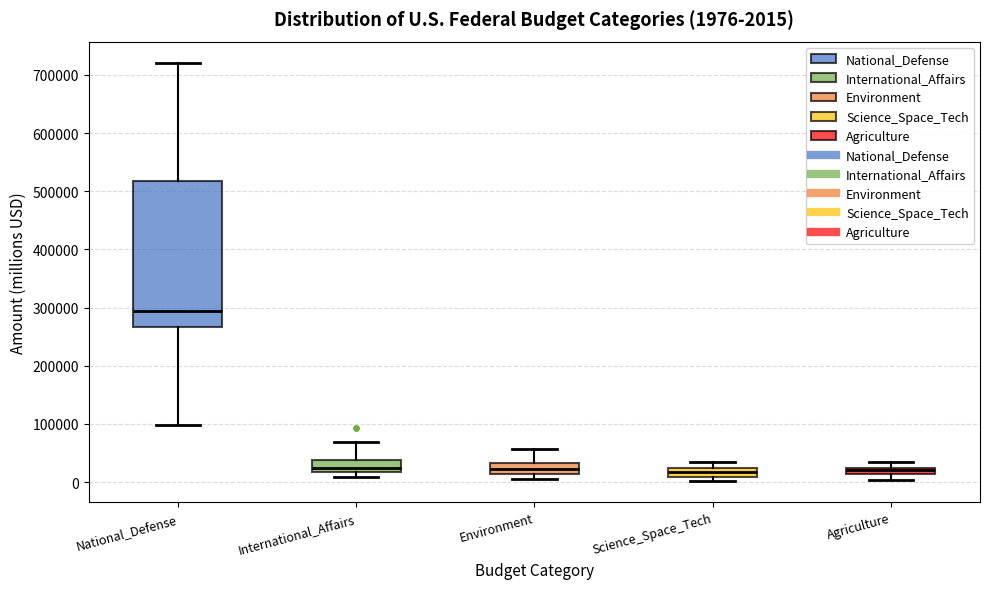

Which box is the tallest, from its lower edge to its upper edge?

National_Defense